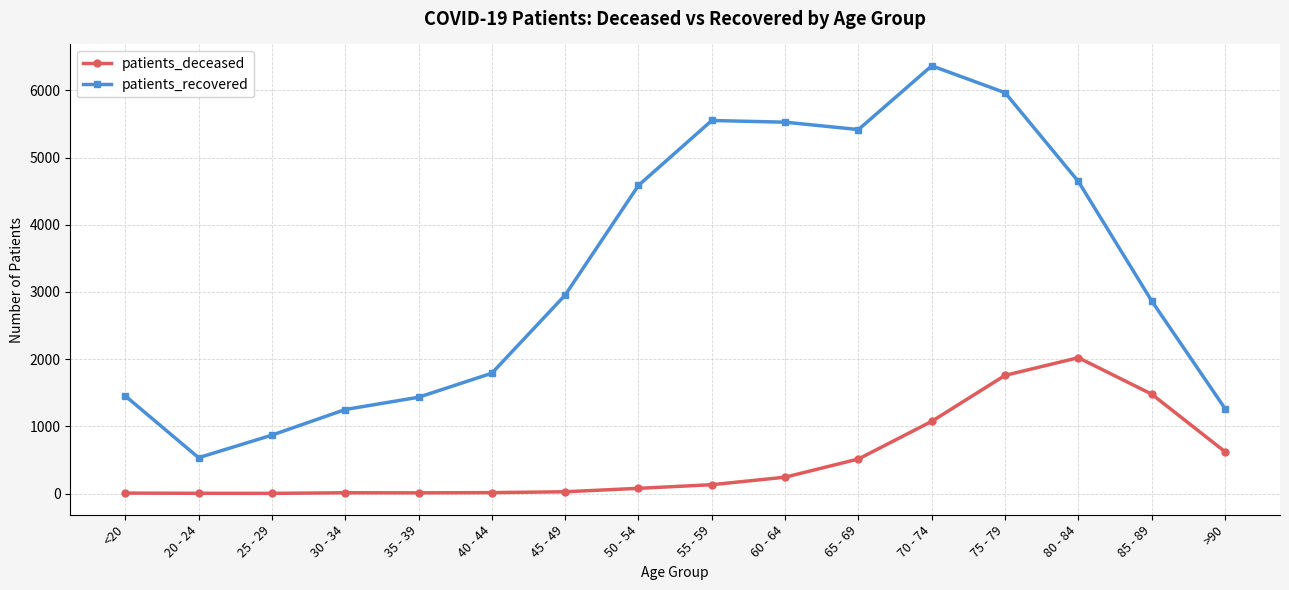

How many data points does each series have?

16